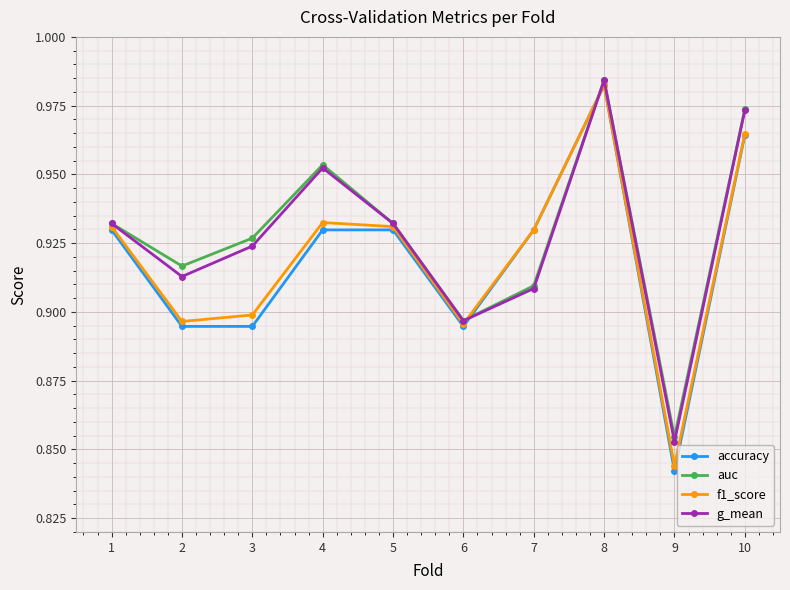

Which series has the largest range (max minus min)?

accuracy